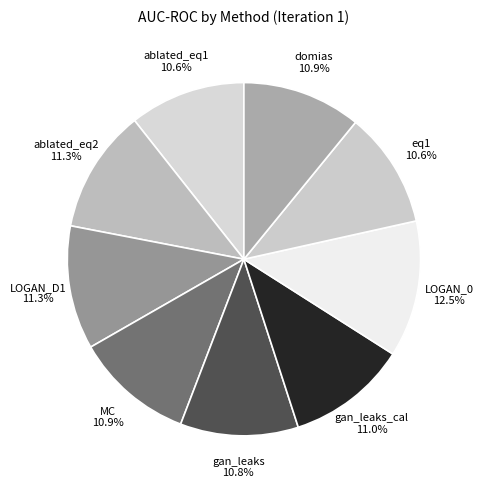

How many slices are in this pie chart?

9